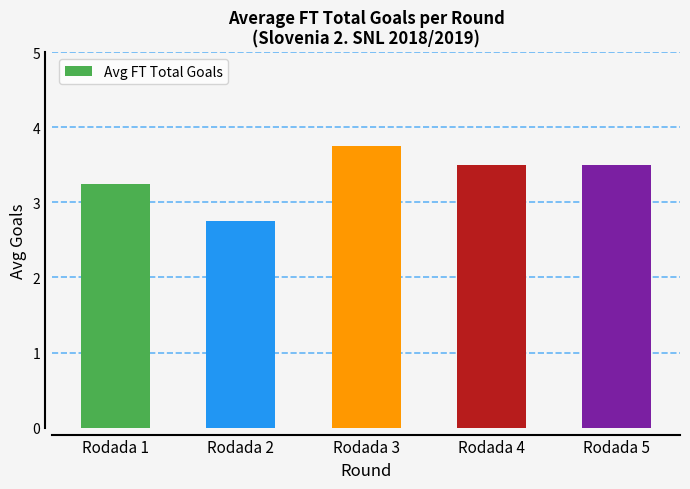

What is the value of the 5th bar from the left?

3.5